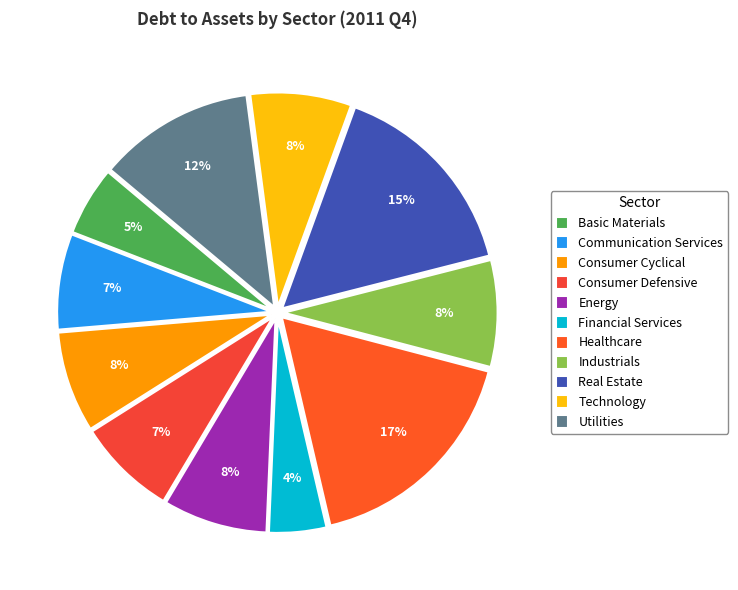

How many slices are in this pie chart?

11